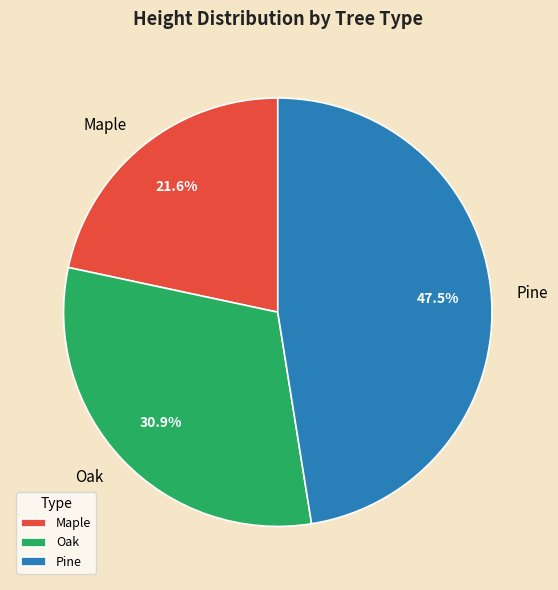

Which slice is the smallest?

Maple